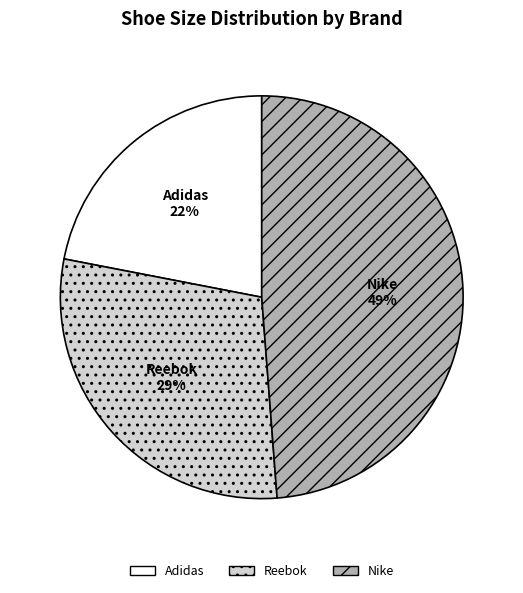

Do Adidas and Nike together represent more than half of the pie?

Yes